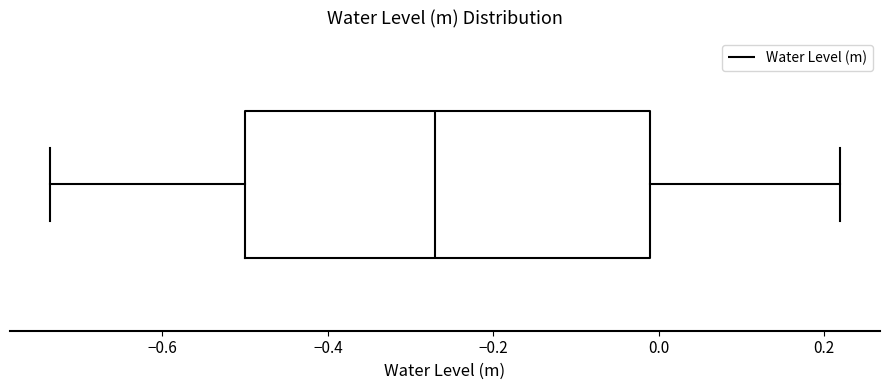

Where does the left whisker of the box end on the x-axis? The values are not printed on the chart, so give them approximately, as read against the axis.

-0.74